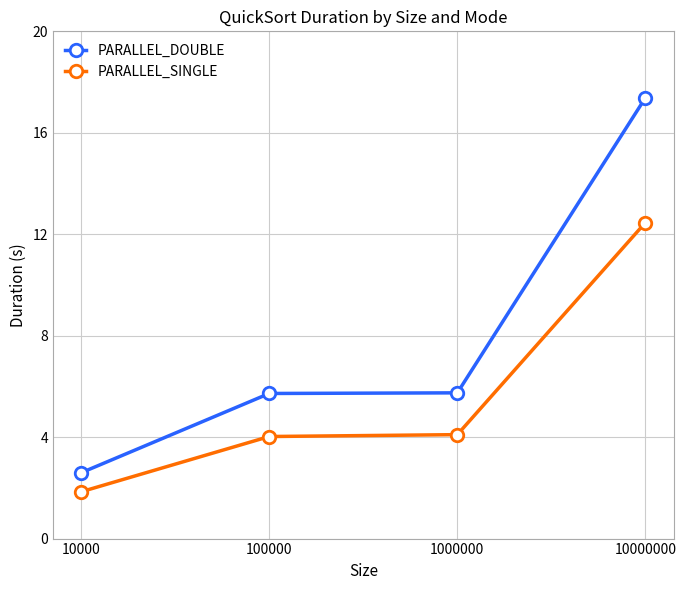

Which series has the largest range (max minus min)?

PARALLEL_DOUBLE